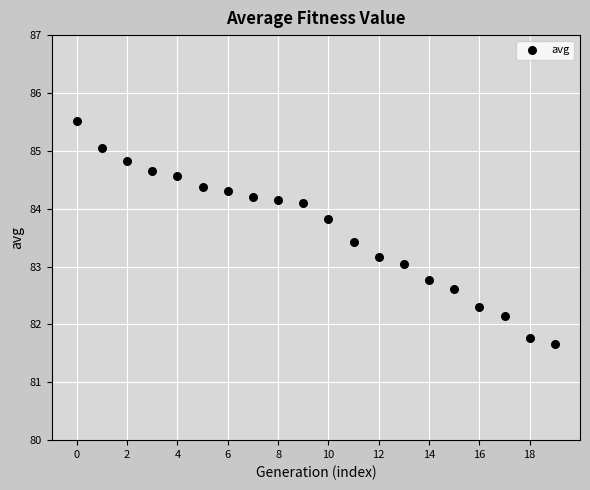

What is the range of Y values (max minus min)?

3.9